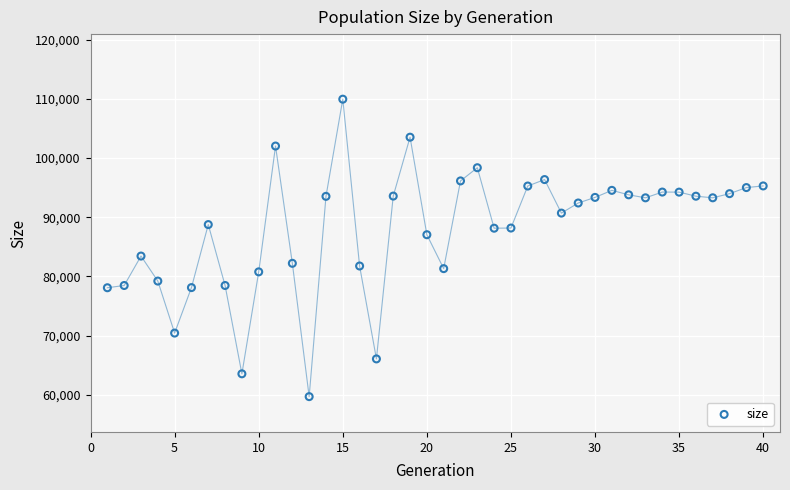

What is the range of X values (max minus min)?

39